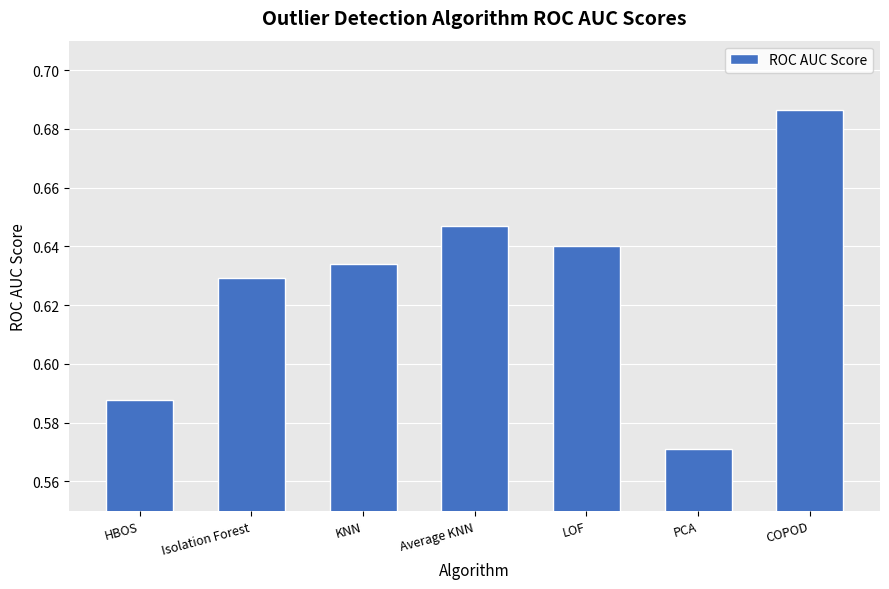

Count the values in the range 0 to 1.

7